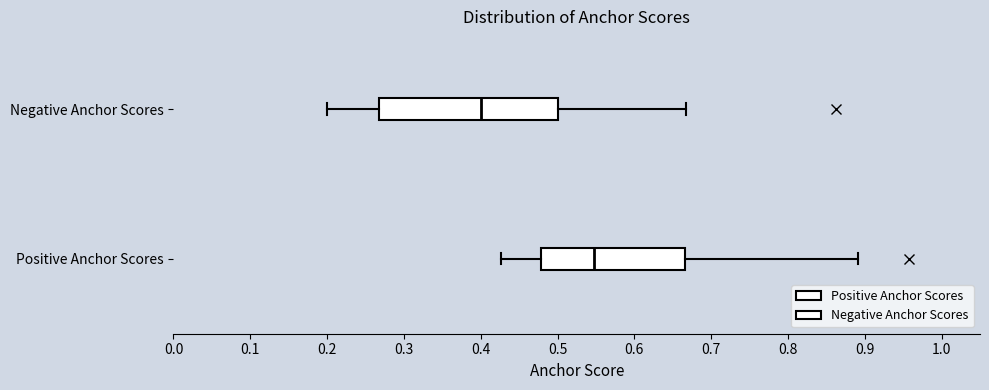

Comparing the boxes themselves (not the whiskers), which one is the widest?

Negative Anchor Scores